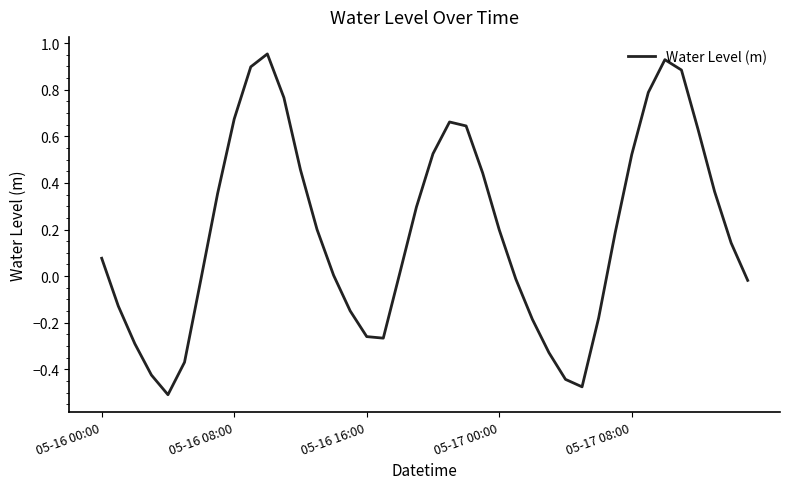

Does the chart have visible grid lines?

No